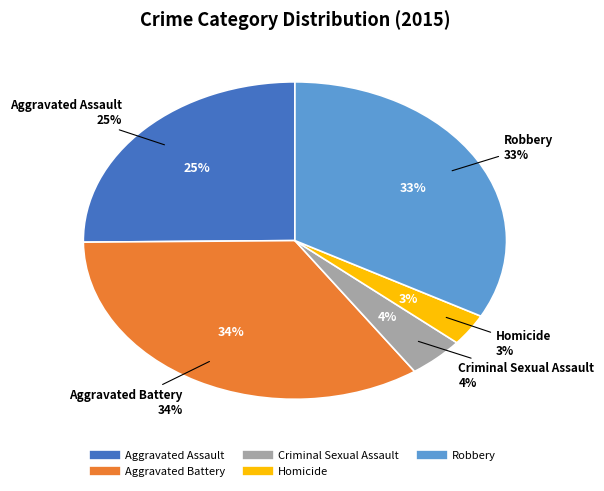

Approximately how many times larger is the value at Homicide compared to Robbery?

0.1